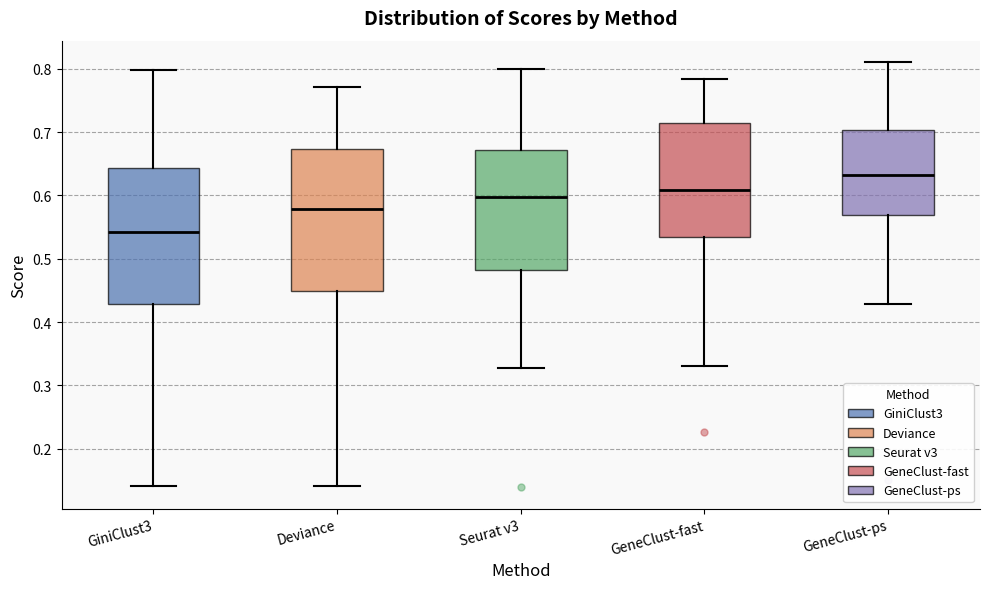

Which box has the lowest median line?

GiniClust3